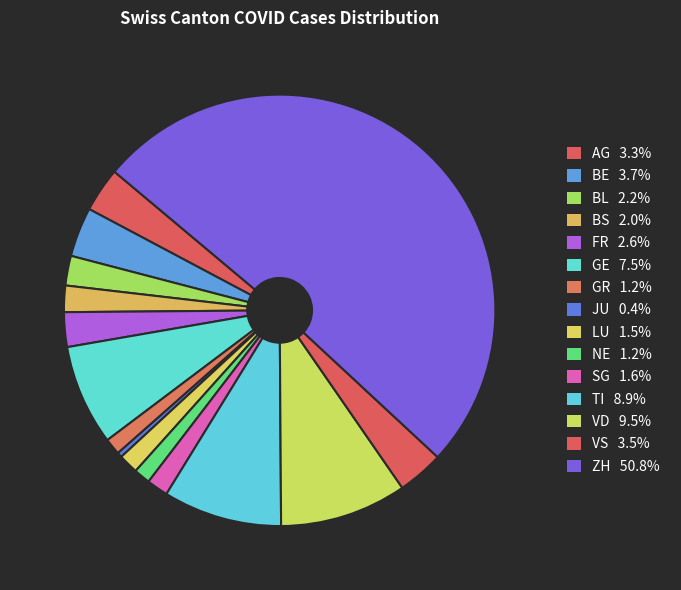

How many segments does this pie chart have?

15